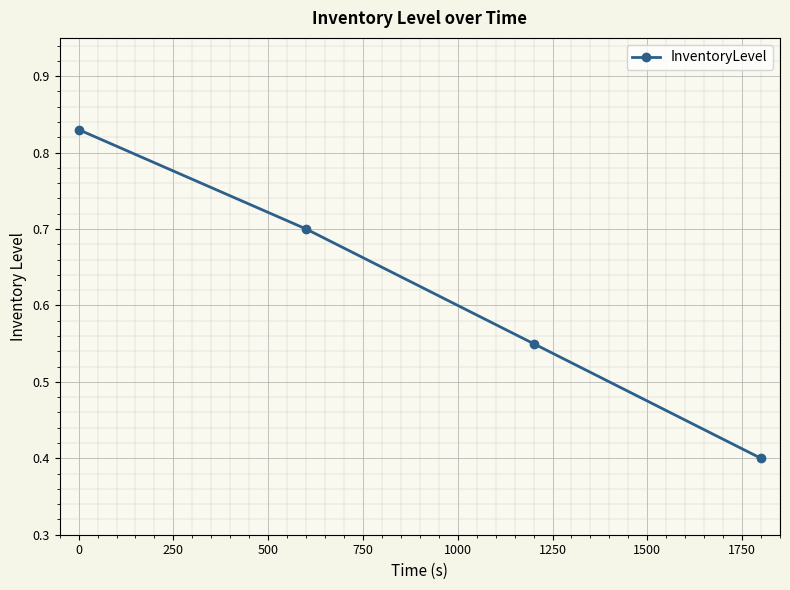

What is the difference between the maximum and minimum values?

0.4